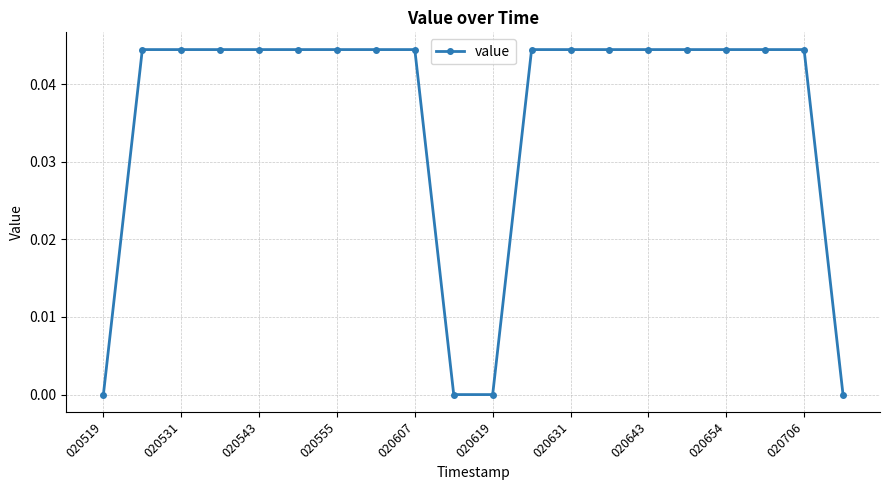

What is the sum of all values?

0.7